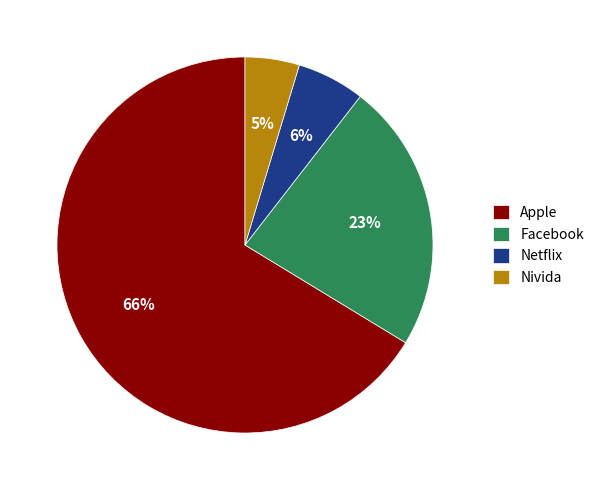

The Netflix slice represents 6% of the pie. True or false?

True